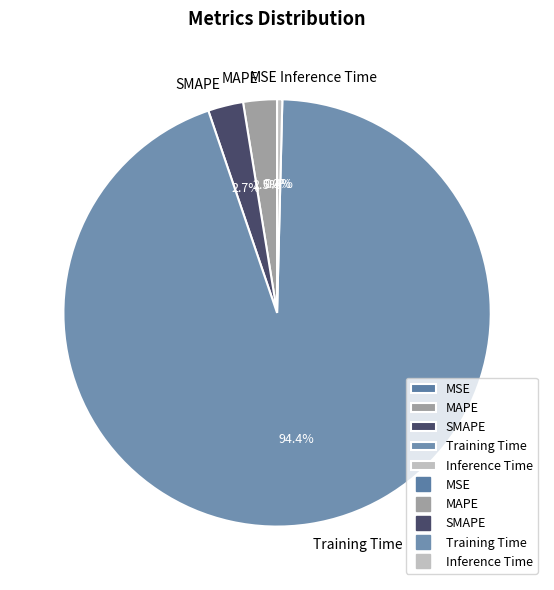

What is the majority slice?

Training Time